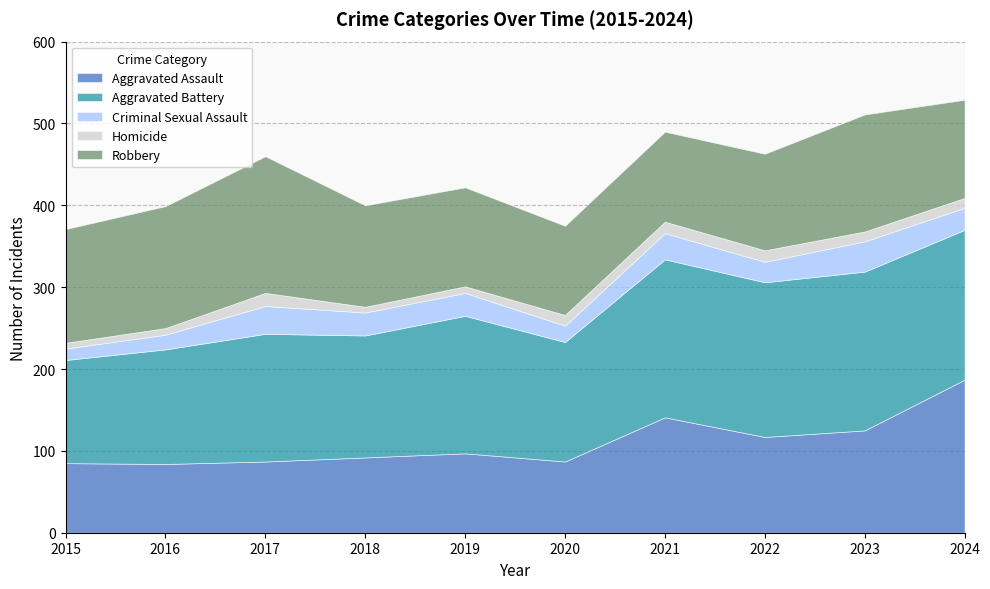

What is the total value across all series at 2024?

529